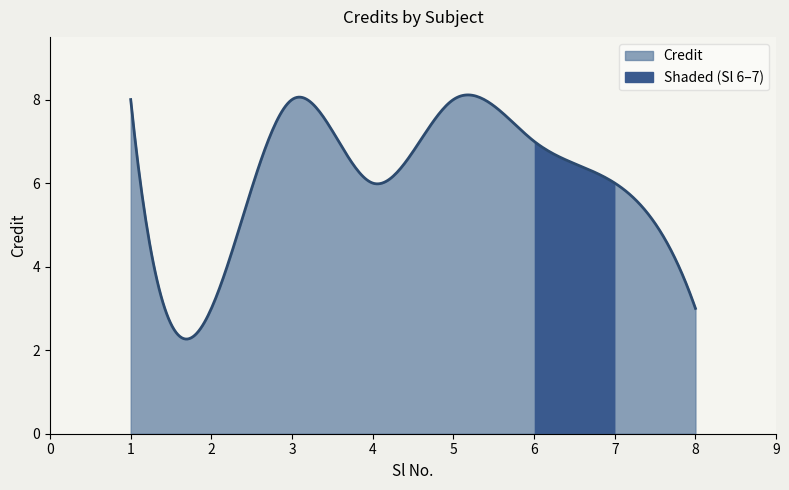

How many lines are shown in the chart?

1